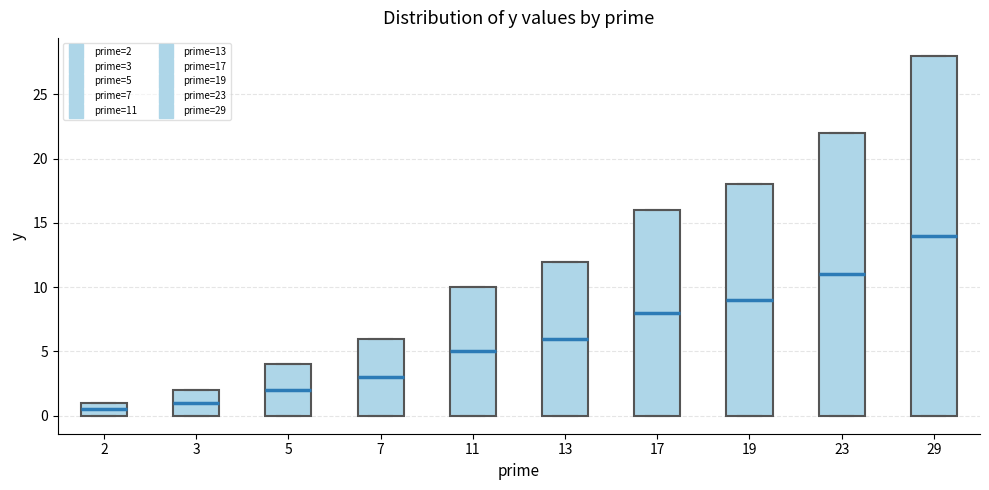

Which box is the tallest, from its lower edge to its upper edge?

29